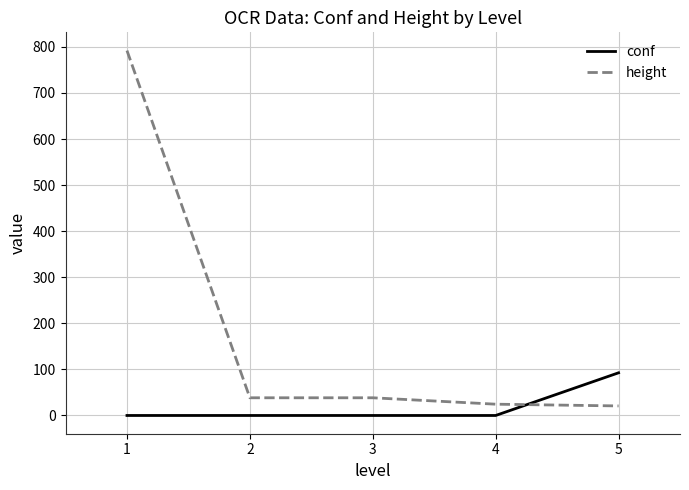

Reading left to right, extract all data points from this chart.

conf: 1=0.0	2=0.0	3=0.0	4=0.0	5=92.6
height: 1=792.0	2=38.4	3=38.4	4=24.5	5=20.7